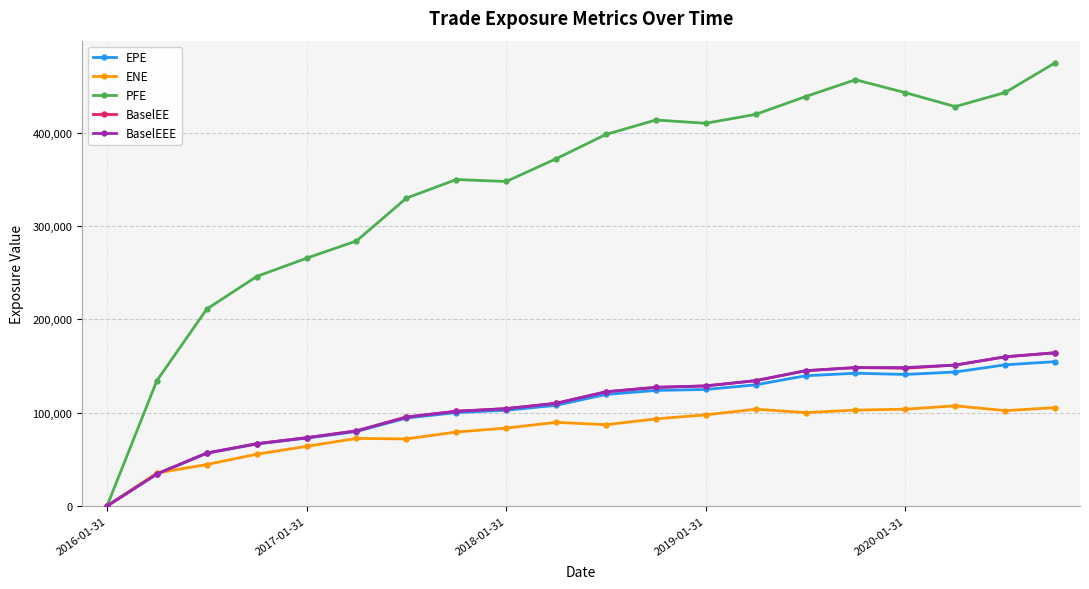

Which series has the largest range (max minus min)?

PFE